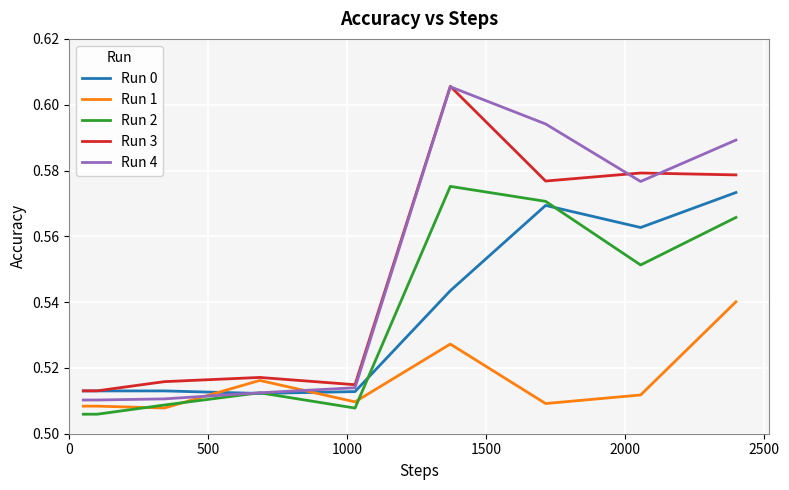

Which series has the largest range (max minus min)?

Run 4